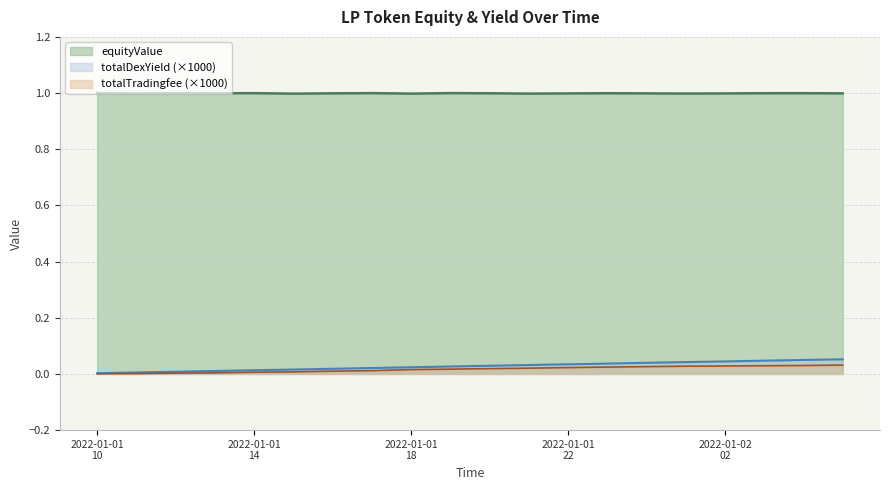

Which has a higher value, 2022-01-01T20 or 2022-01-02T04?

2022-01-02T04